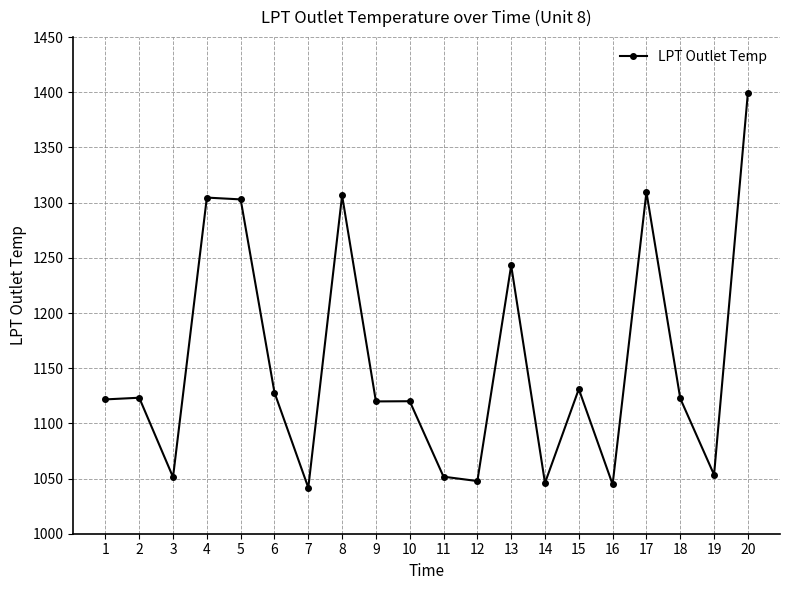

How many series are shown in this chart?

1